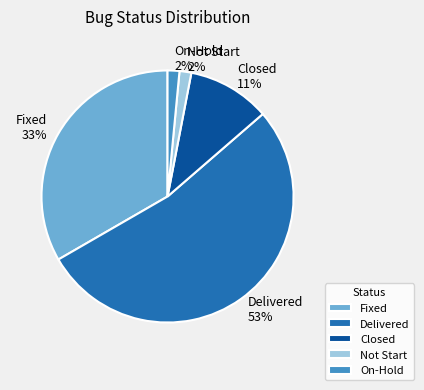

Do Delivered and Fixed together represent more than half of the pie?

Yes